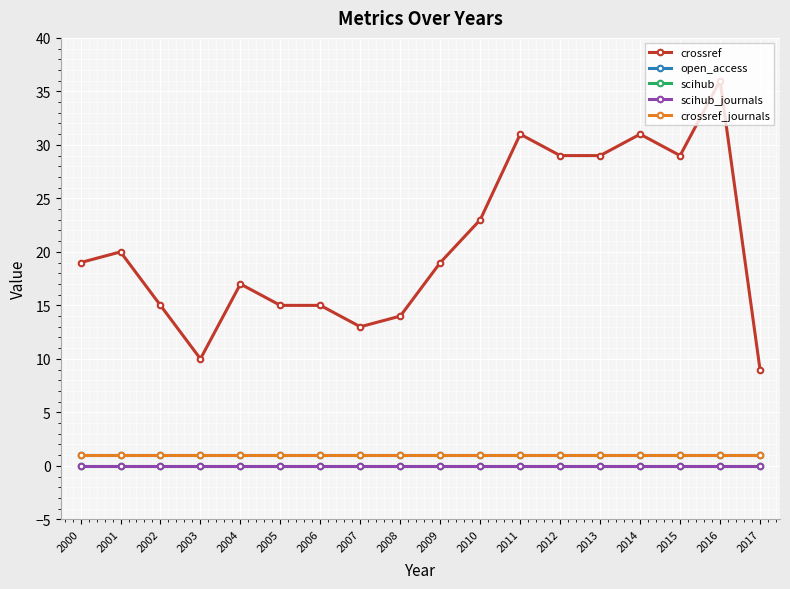

Rank the series by their maximum value, from lowest to highest.

scihub, scihub_journals, open_access, crossref_journals, crossref